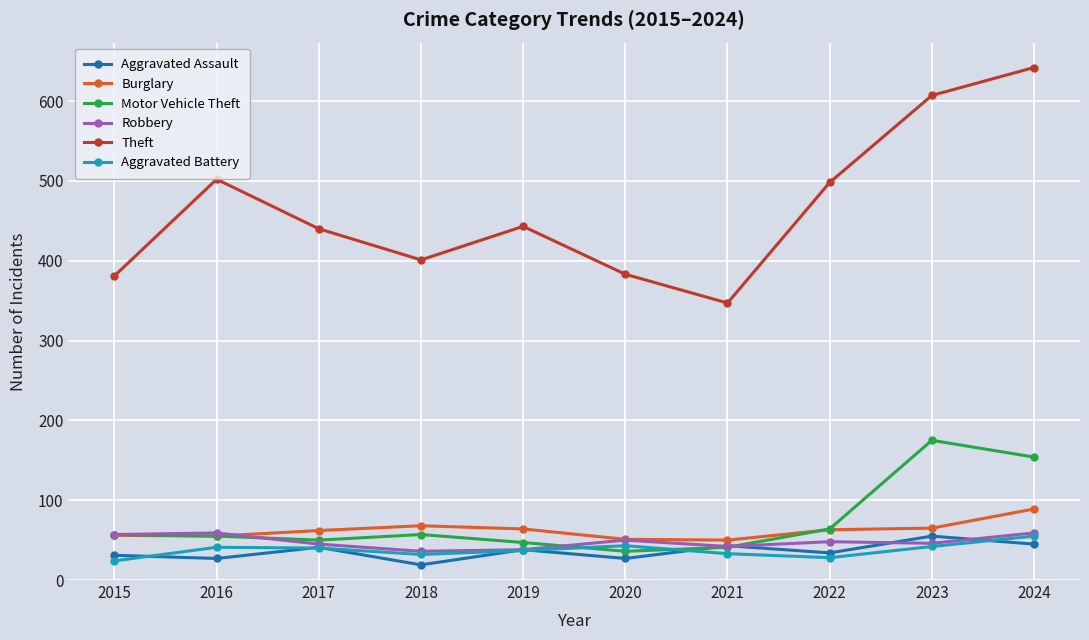

What is the value of the Robbery point at the 10th from the left?

59